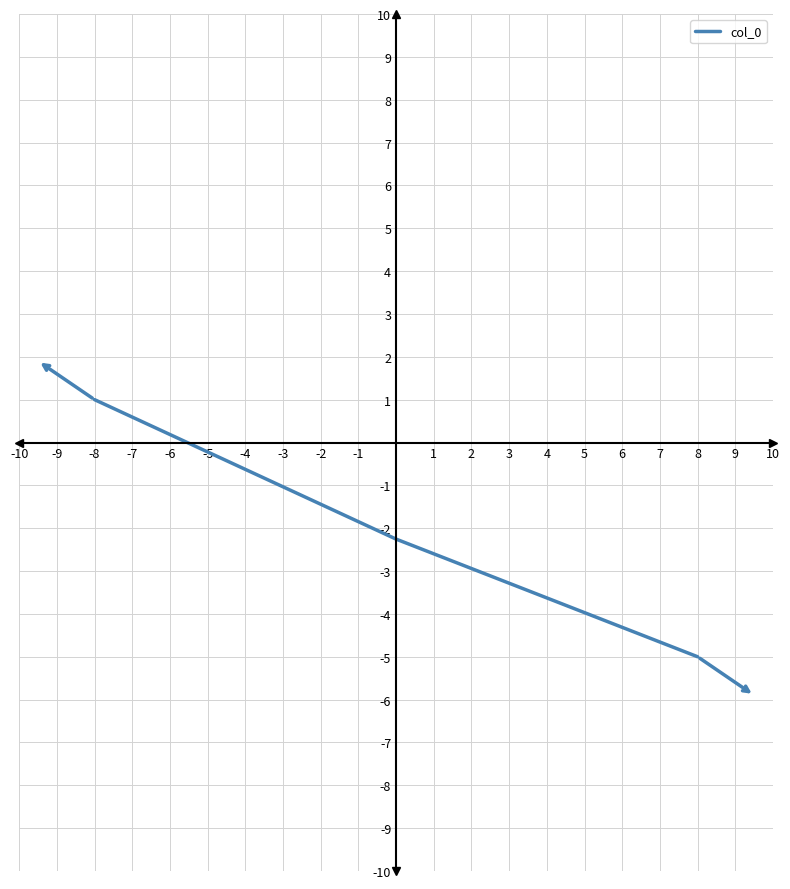

What is the difference between the maximum and minimum values?

6.0